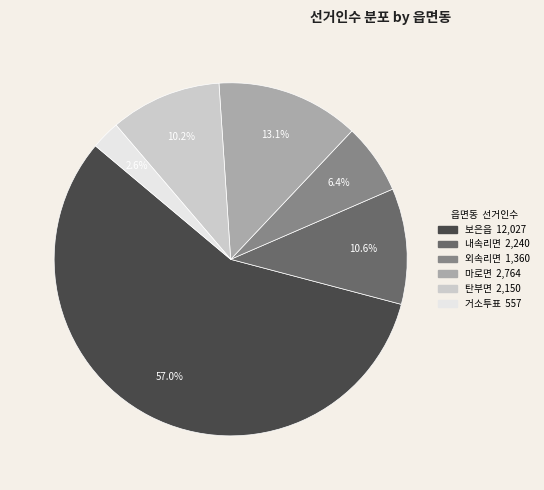

The 보은읍 slice represents 48% of the pie. True or false?

False